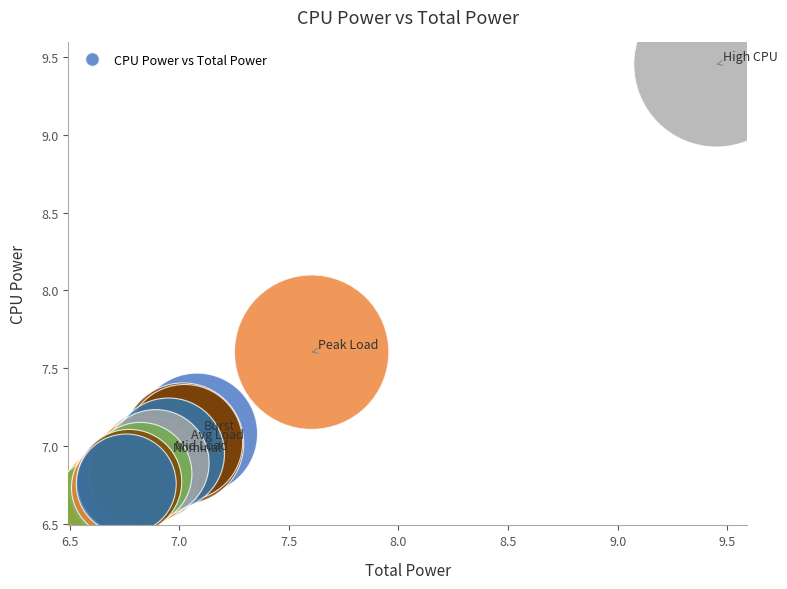

What Y value in the scatter plot is closest to 8?

7.6